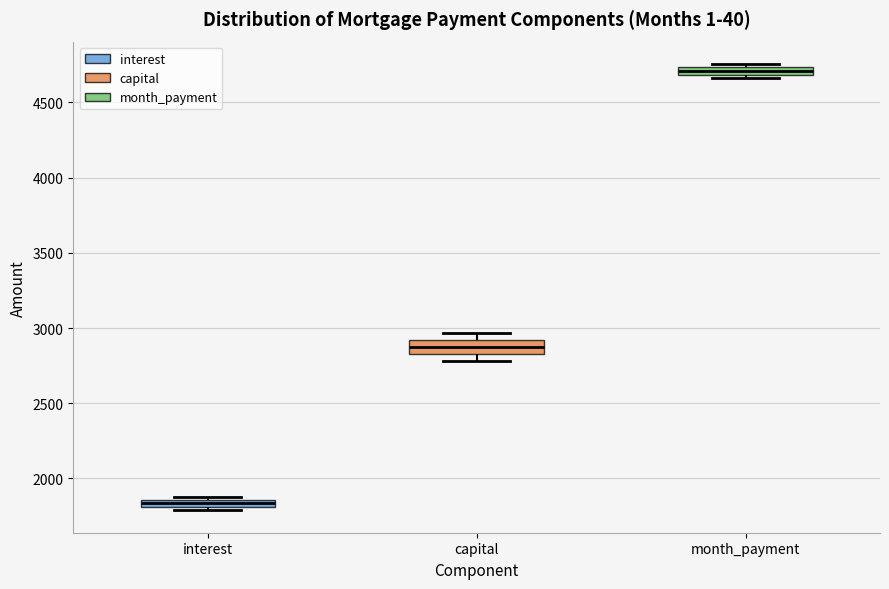

Where is the lower edge of the box for month_payment on the y-axis? The values are not printed on the chart, so give them approximately, as read against the axis.

4700